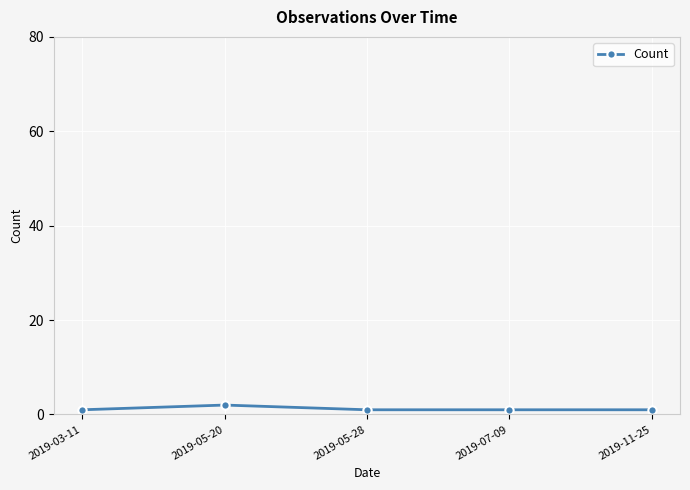

What is the label of the 3rd point from the left?

2019-05-28